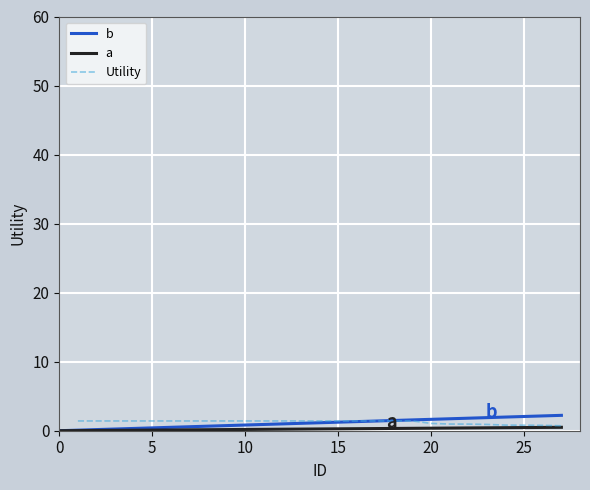

What is the average value?

1.3